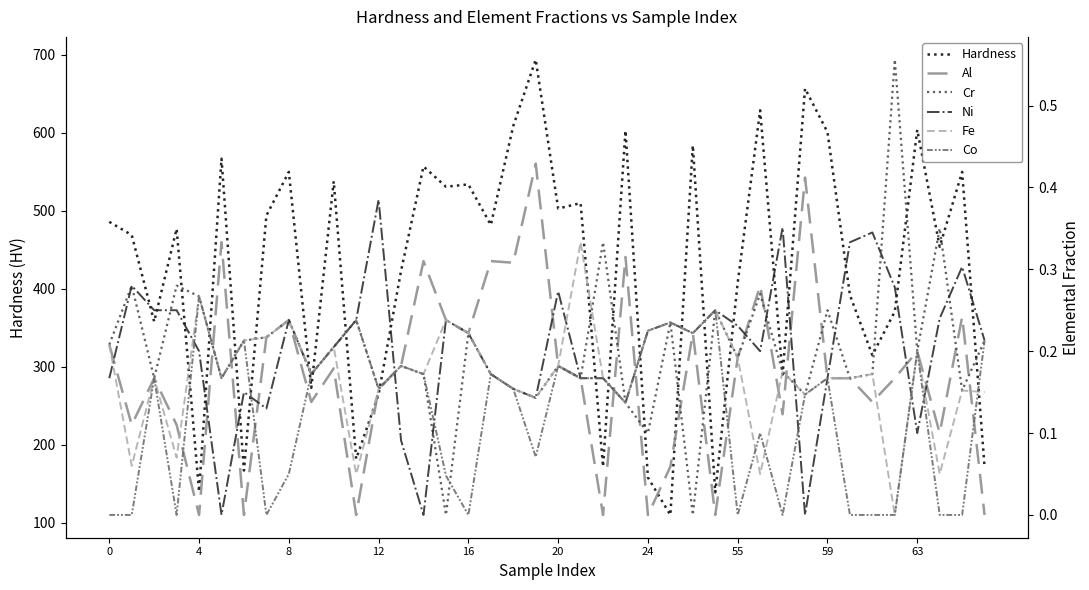

Which series has the largest total across all categories?

Hardness